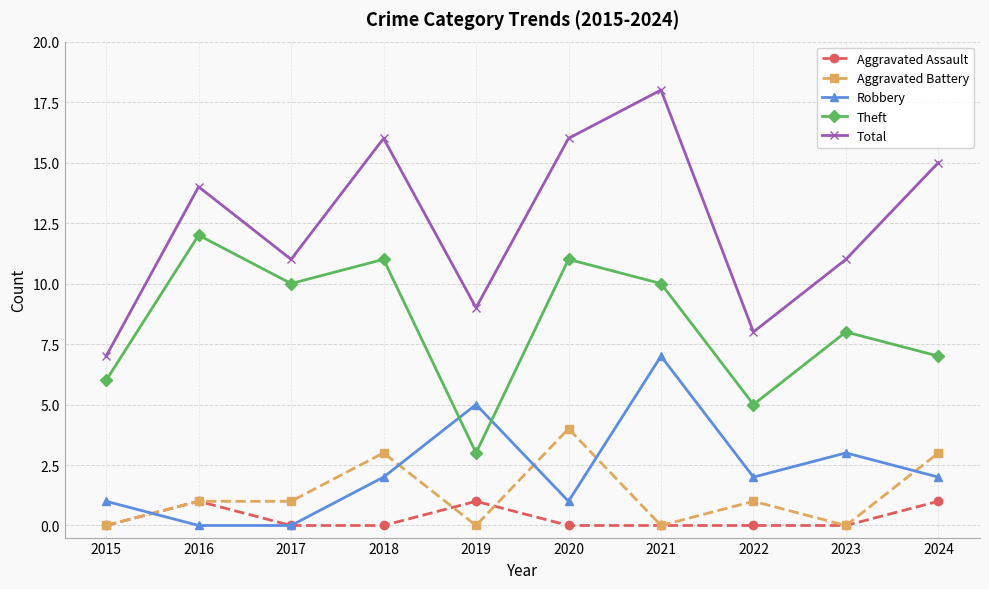

At which label does Theft reach its peak?

2016